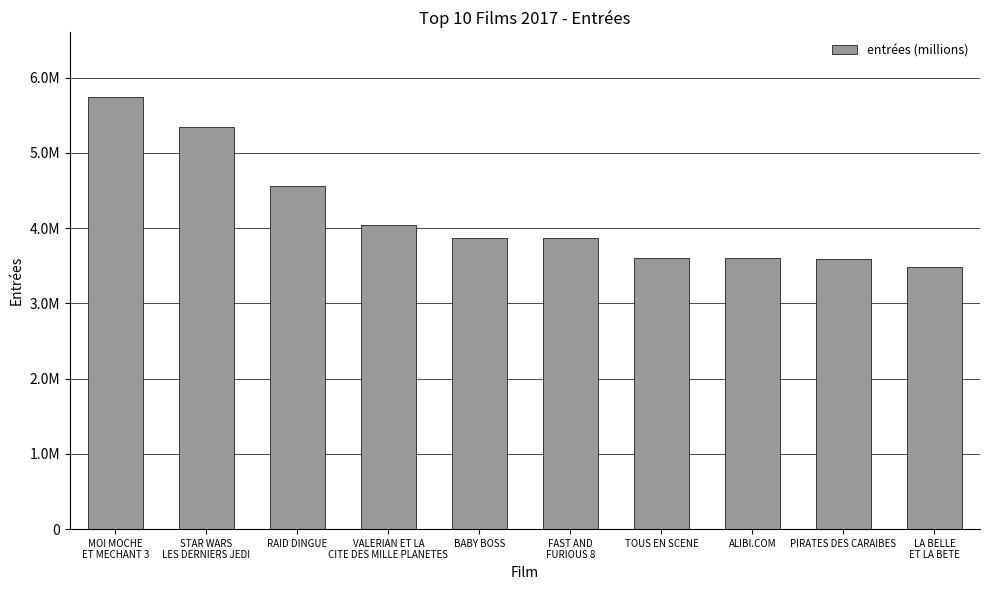

At which label is the value closest to 4615704?

RAID DINGUE